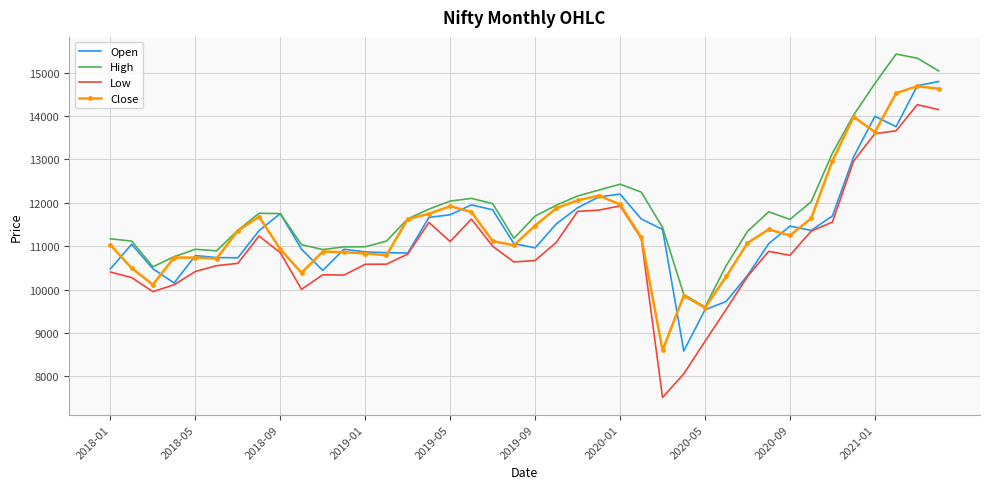

True or false: High and Low intersect in this chart.

False